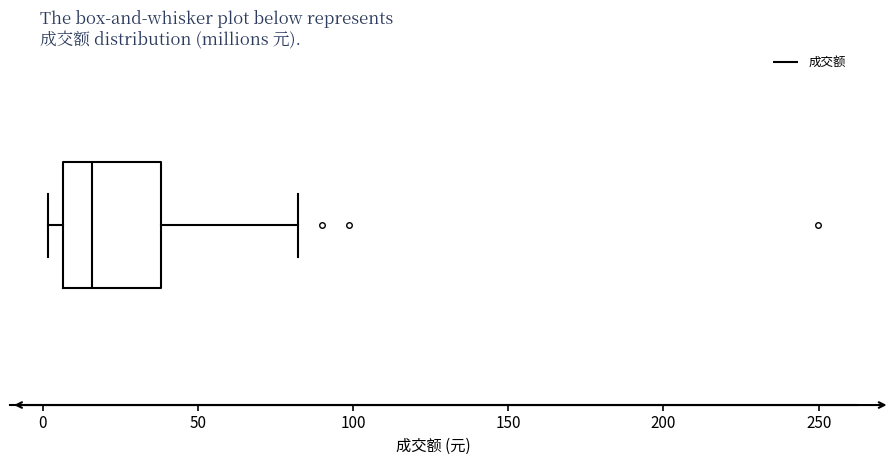

Where is the left edge of the box on the x-axis? The values are not printed on the chart, so give them approximately, as read against the axis.

5